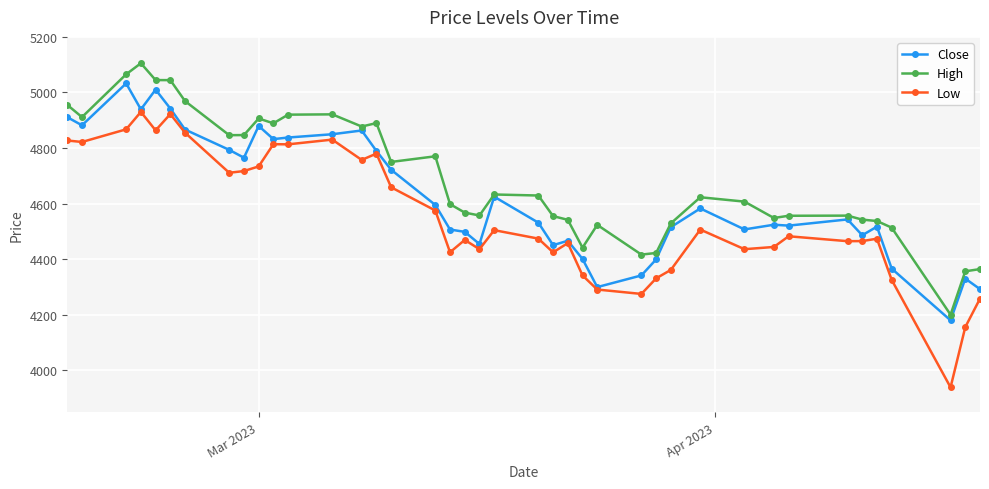

True or false: High has more than 0 interior local peaks.

True